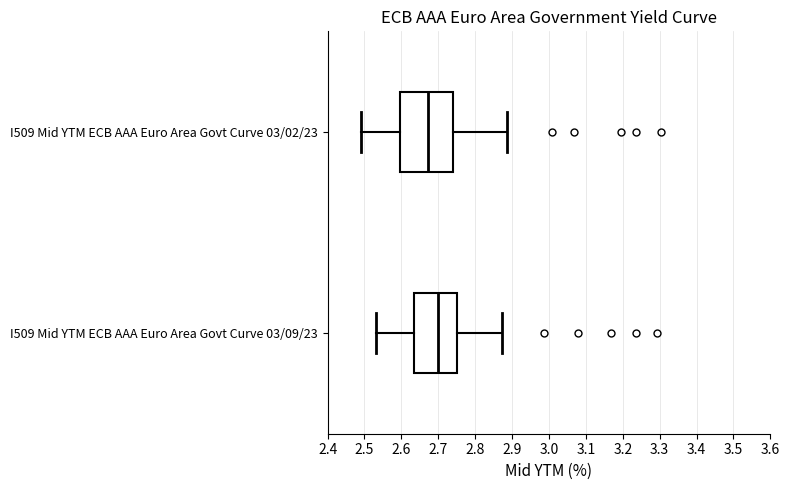

Which box's median line is the furthest to the right?

I509 Mid YTM ECB AAA Euro Area Govt Curve 03/09/23